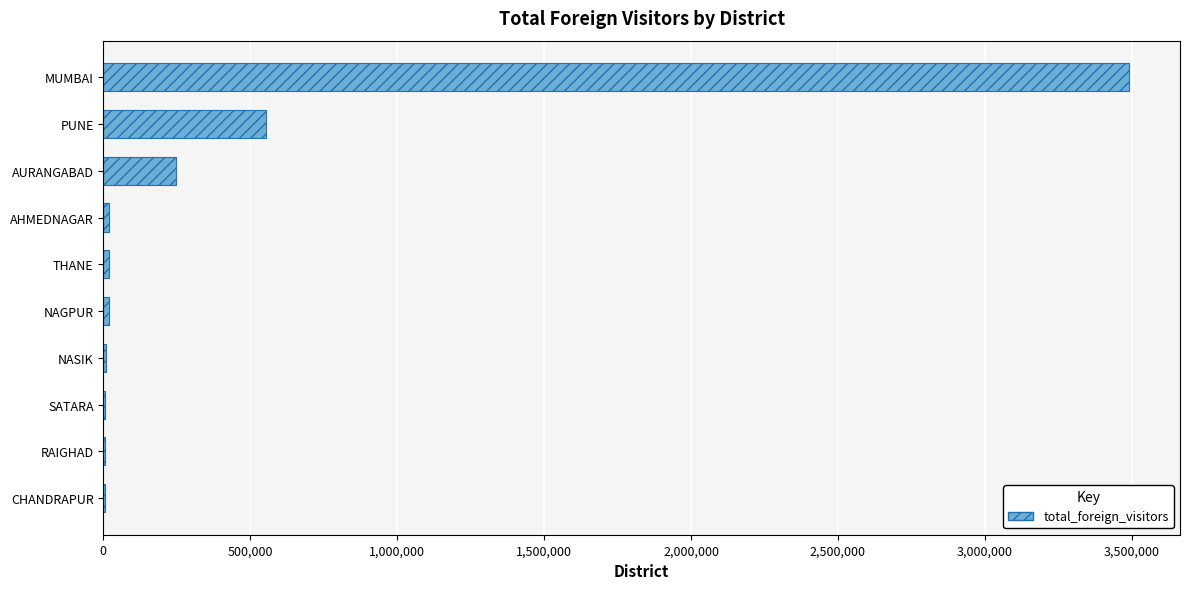

What is the sum of all values?

4377125